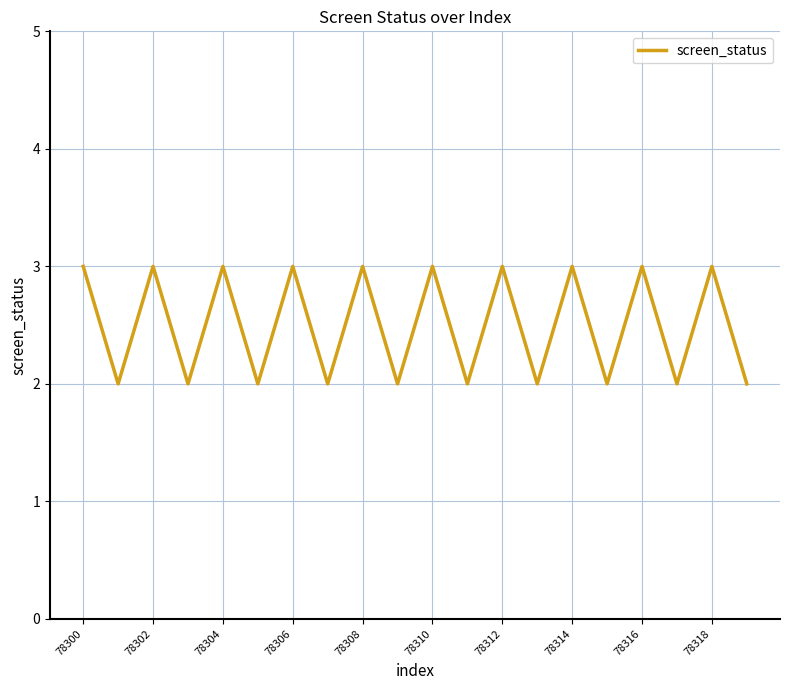

What is the sum of all values?

50